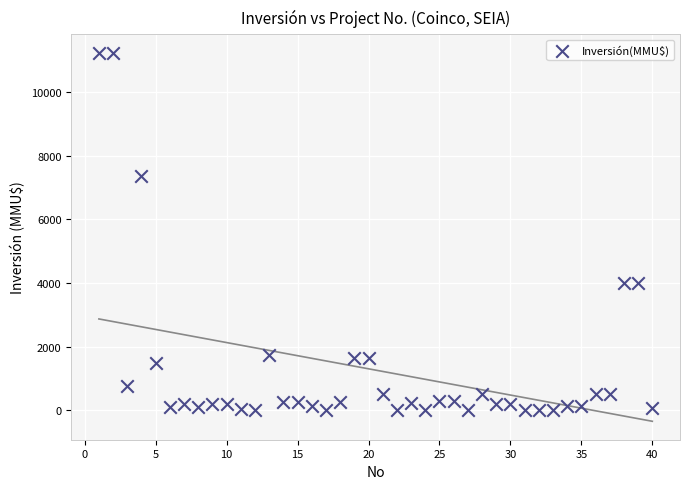

What is the range of Y values (max minus min)?

11244